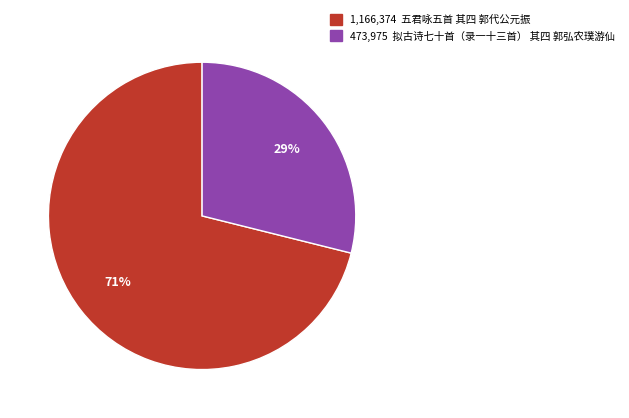

To the nearest percent, what is the difference between the largest and smallest slice percentages?

42%